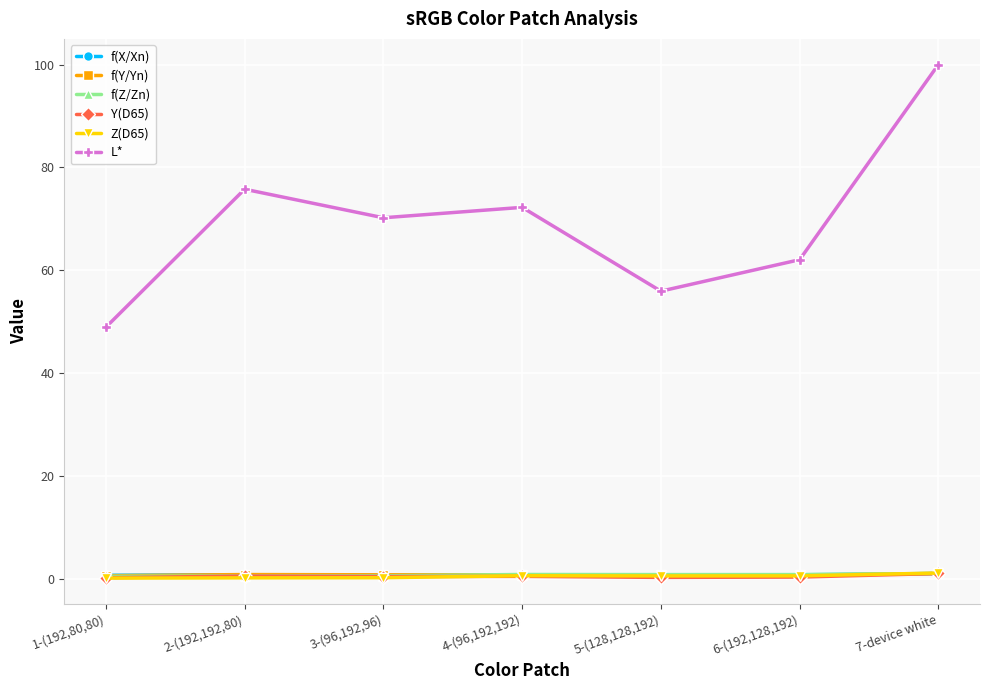

What is the value of the L* point at the 1st from the left?

48.9